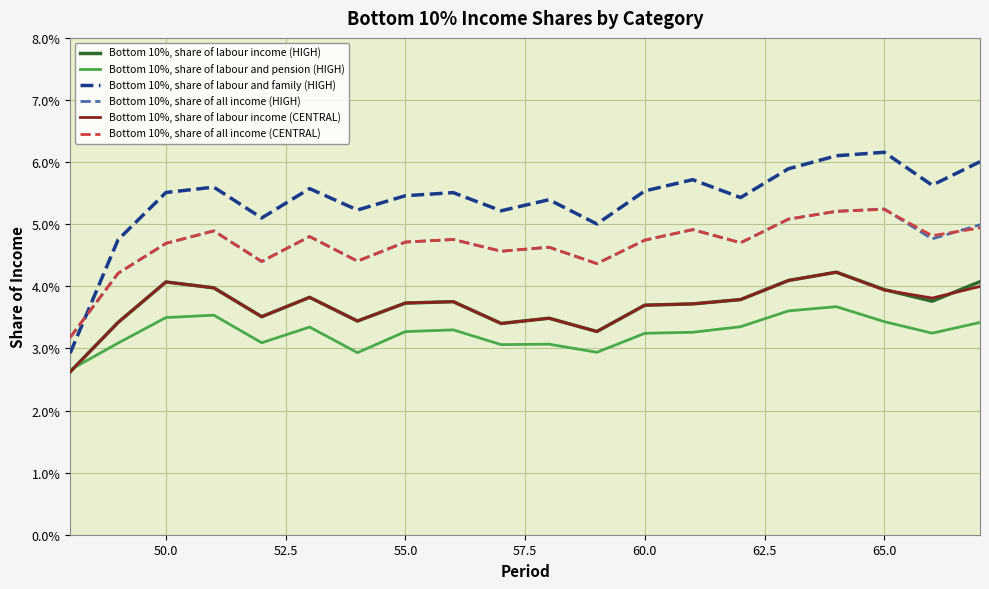

Which series has the largest total across all categories?

Bottom 10%, share of labour and family (HIGH)